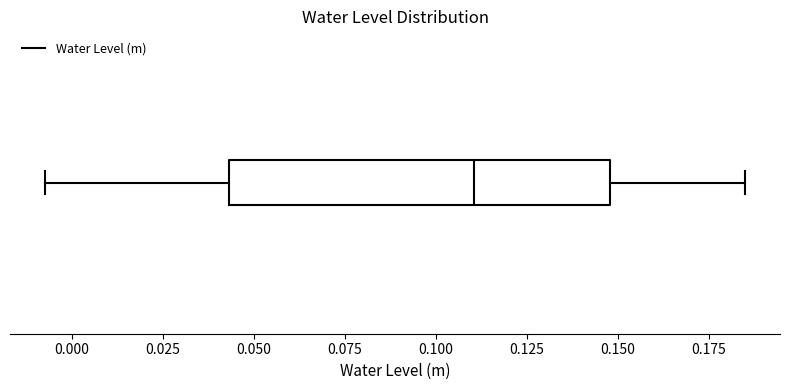

Where does the left whisker of the box end on the x-axis? The values are not printed on the chart, so give them approximately, as read against the axis.

-0.005